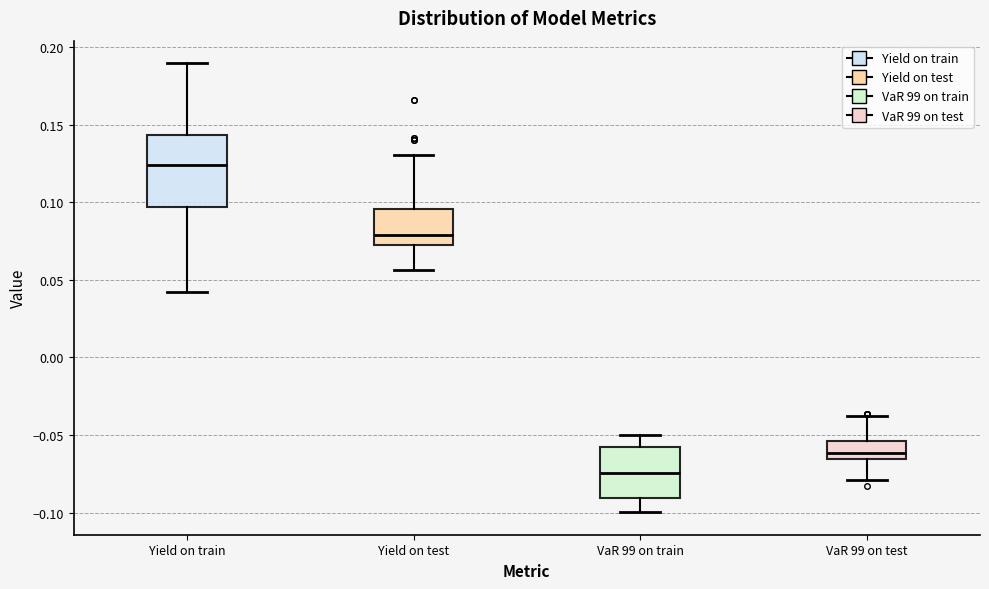

Which box's median line is the highest?

Yield on train